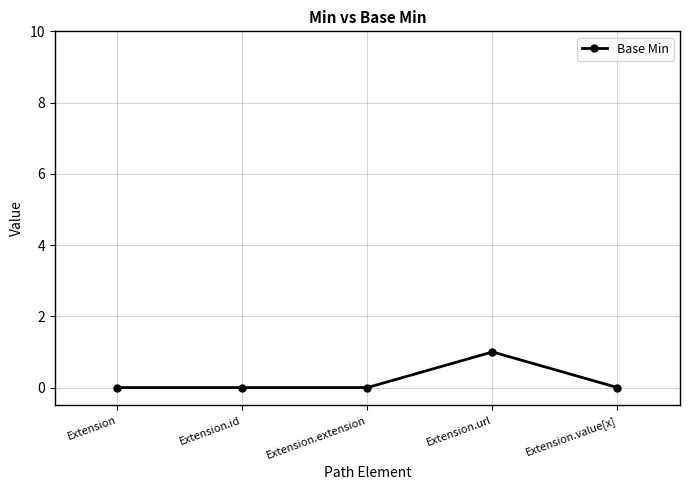

True or false: there are more than 0 points higher than both neighbors.

True